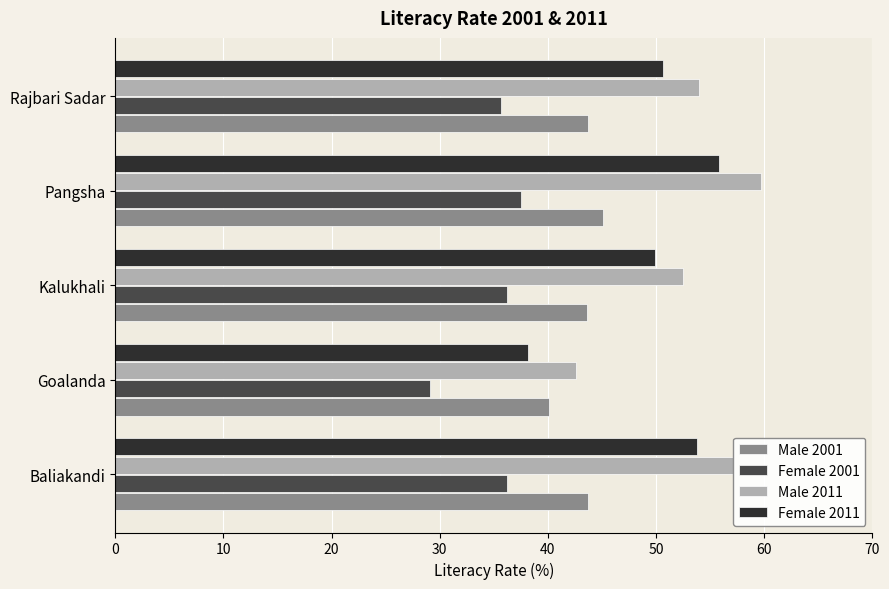

What is the sum of all Female 2001 values?

174.7